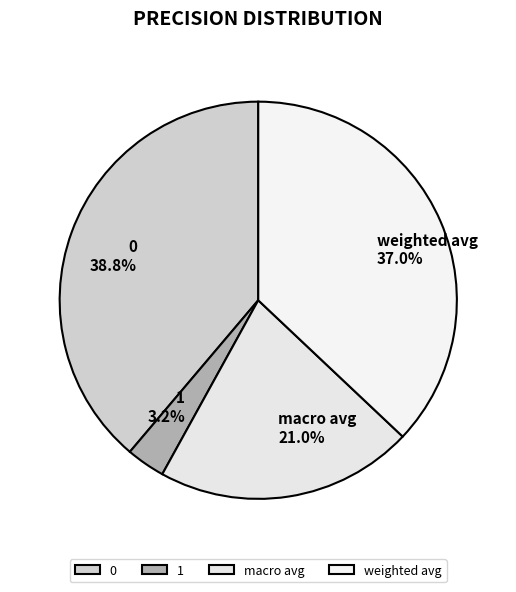

Count the number of slices in the pie.

4